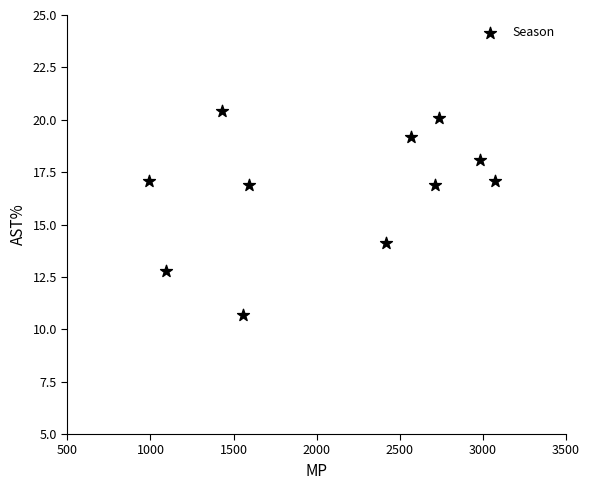

What Y value in the scatter plot is closest to 15?

14.1